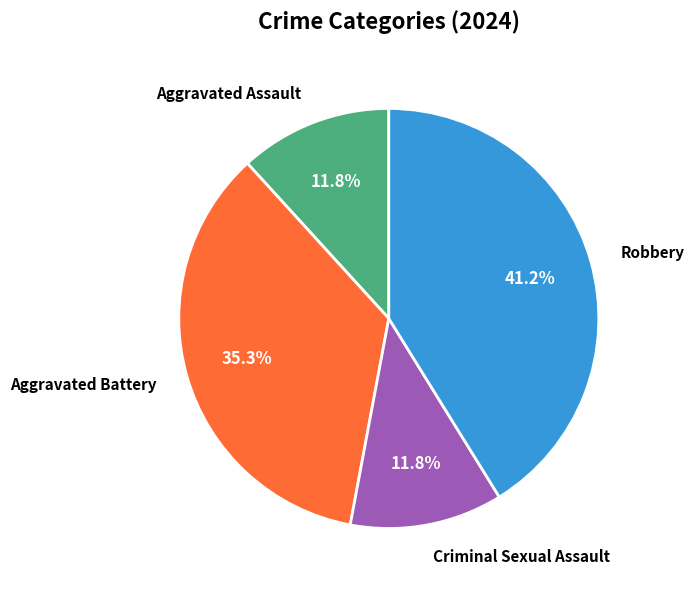

Which category has the biggest portion of the pie?

Robbery